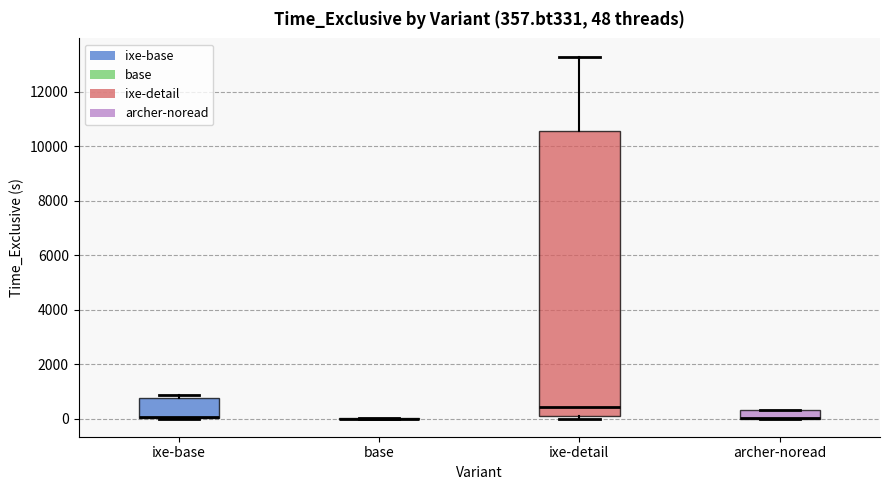

Which box is the tallest, from its lower edge to its upper edge?

ixe-detail